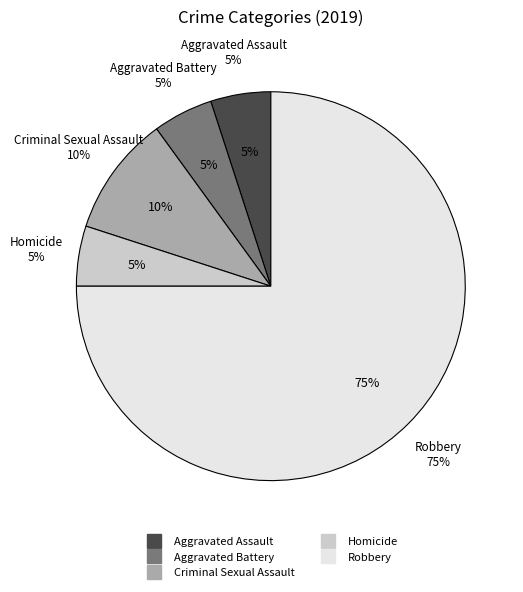

What percentage is the Criminal Sexual Assault slice, to the nearest percent?

10%